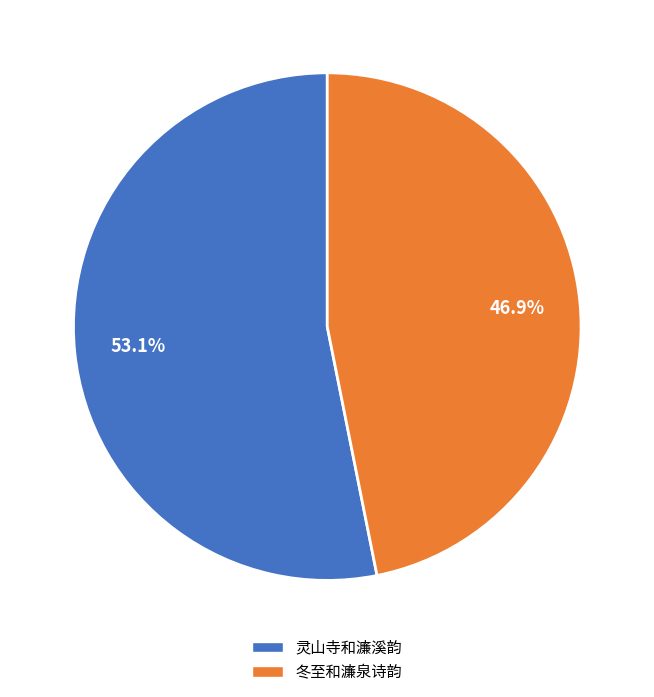

Which has a higher value, 灵山寺和濂溪韵 or 冬至和濂泉诗韵?

灵山寺和濂溪韵